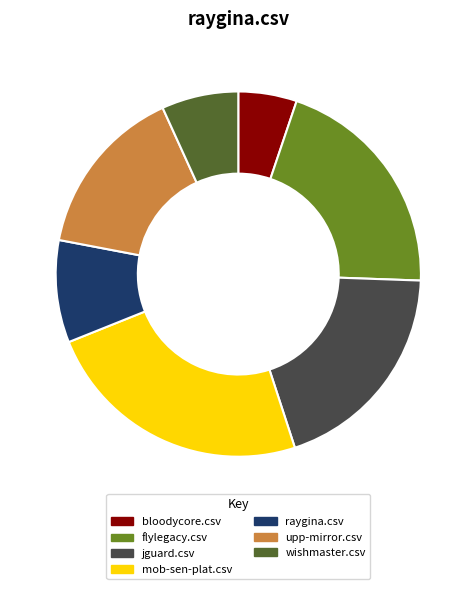

Combined, do wishmaster.csv and upp-mirror.csv account for over 50%?

No